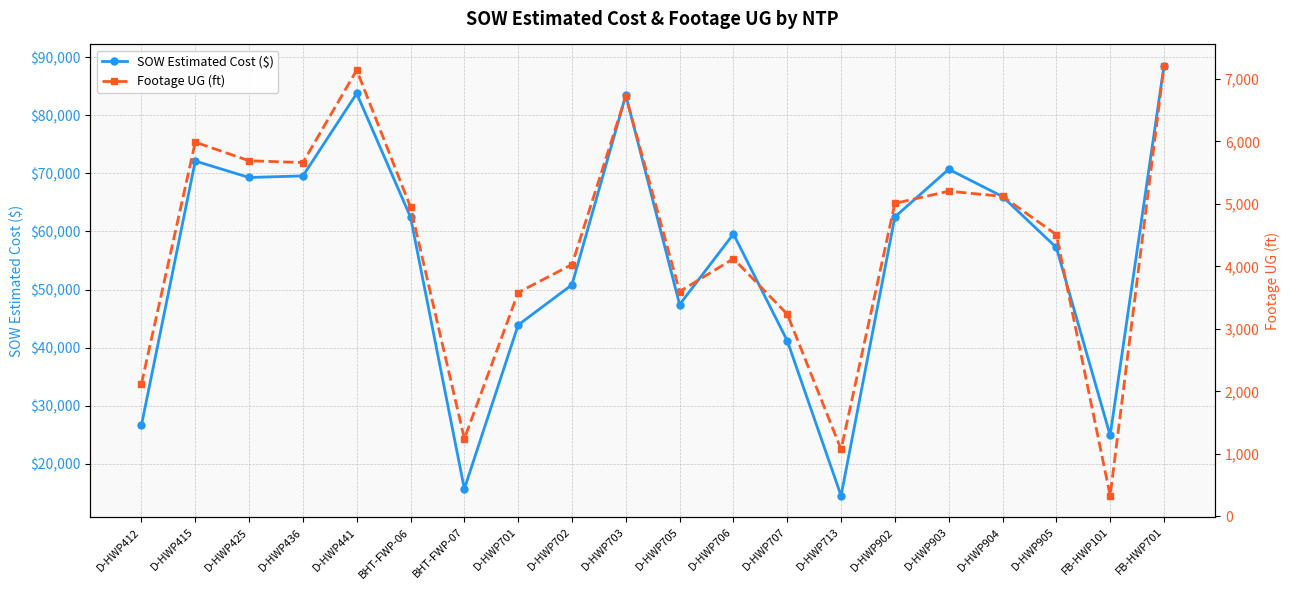

How many interior local peaks does the Footage UG (ft) series have?

5